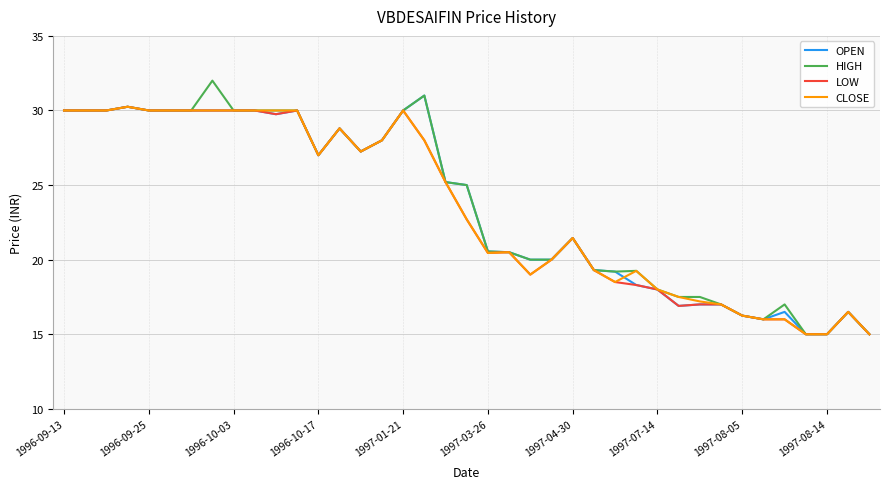

What is the lowest value of the LOW series?

15.0